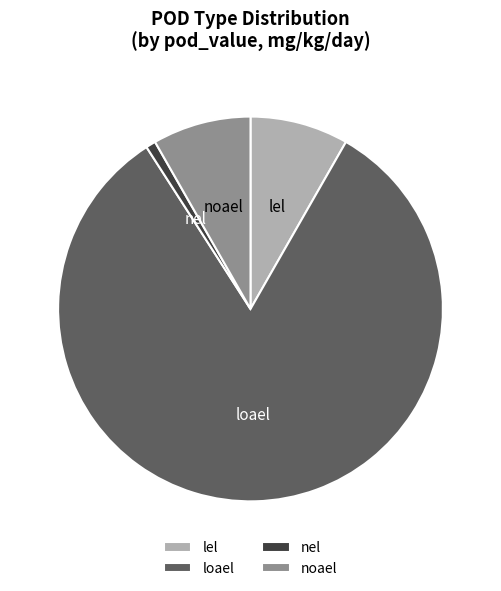

How many segments does this pie chart have?

4